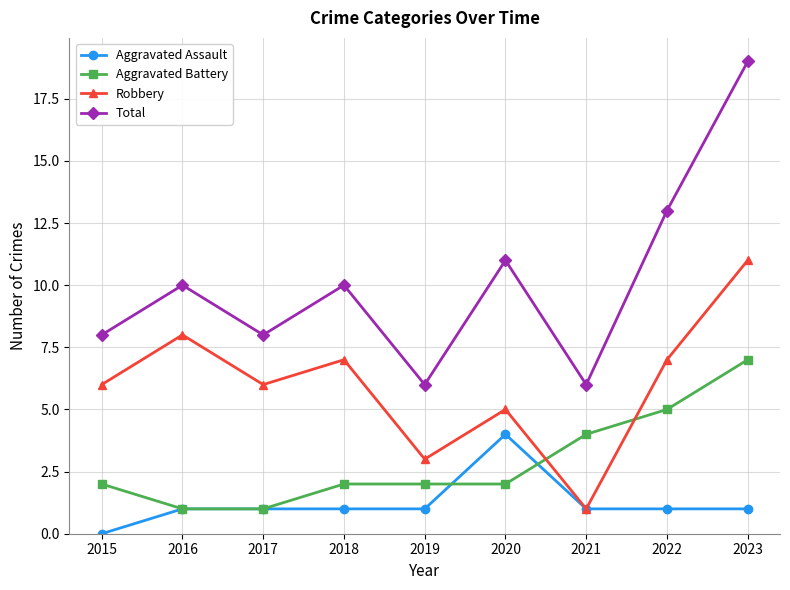

Rank the series by their maximum value, from lowest to highest.

Aggravated Assault, Aggravated Battery, Robbery, Total